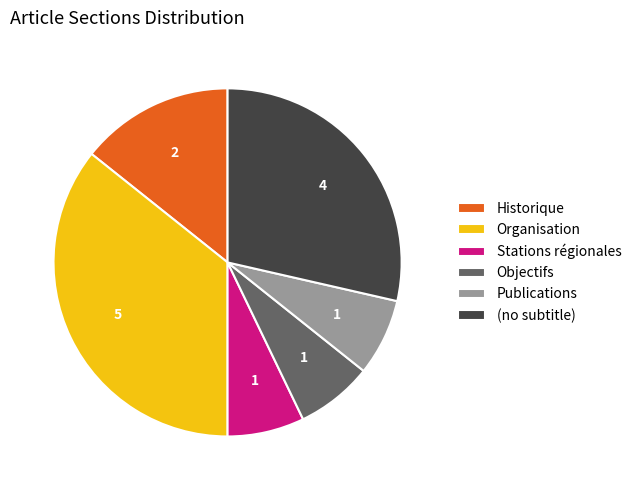

What is the largest slice in the pie chart?

Organisation